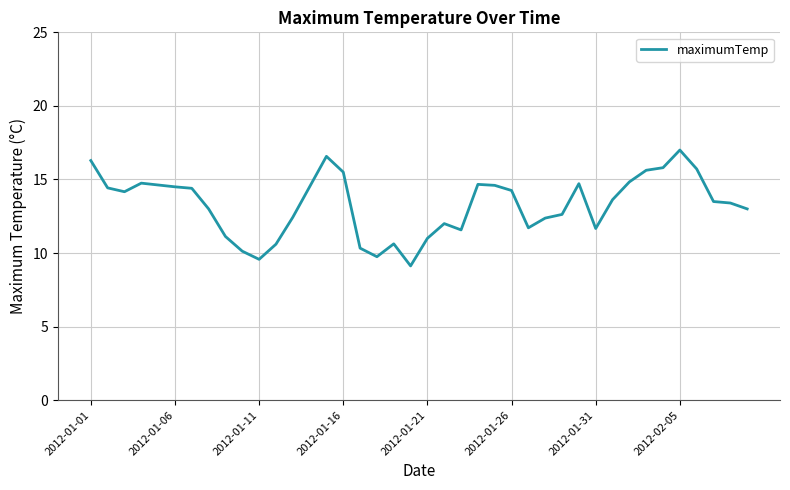

What is the greatest value displayed?

17.0